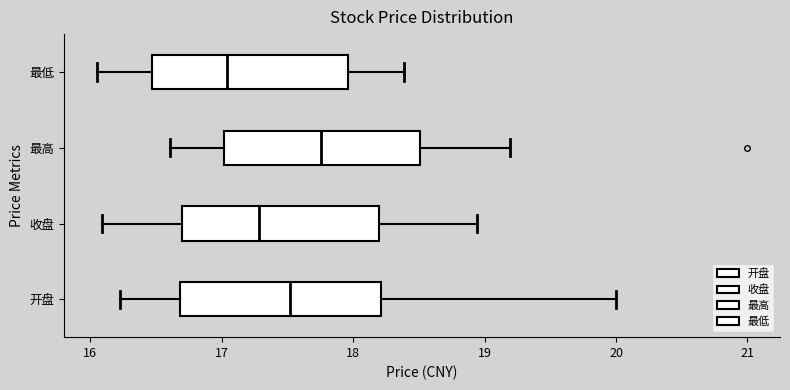

Where does the left whisker of the box for 最高 end on the x-axis? The values are not printed on the chart, so give them approximately, as read against the axis.

16.6